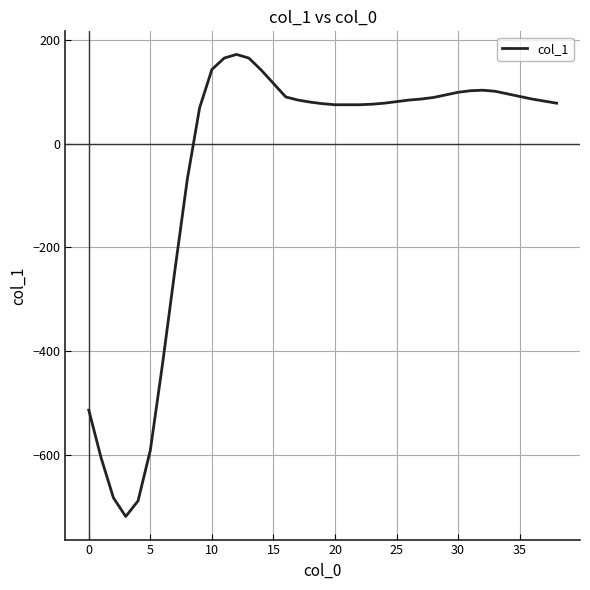

What is the smallest value displayed?

-719